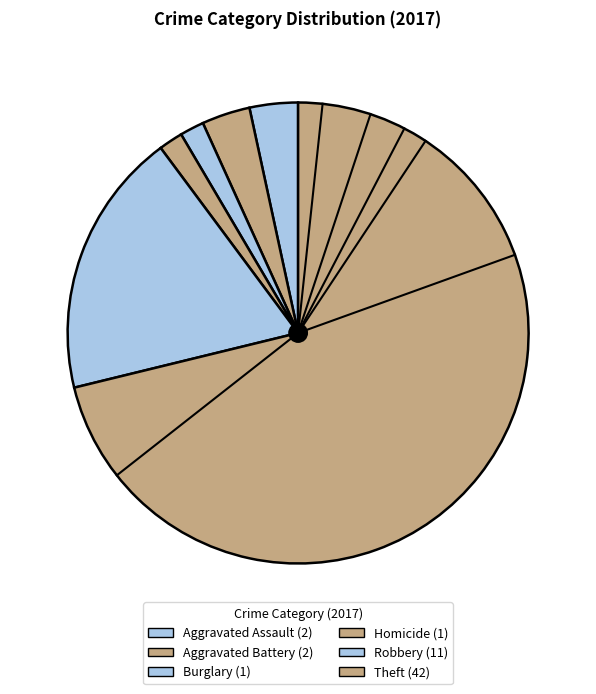

How many slices are in this pie chart?

6